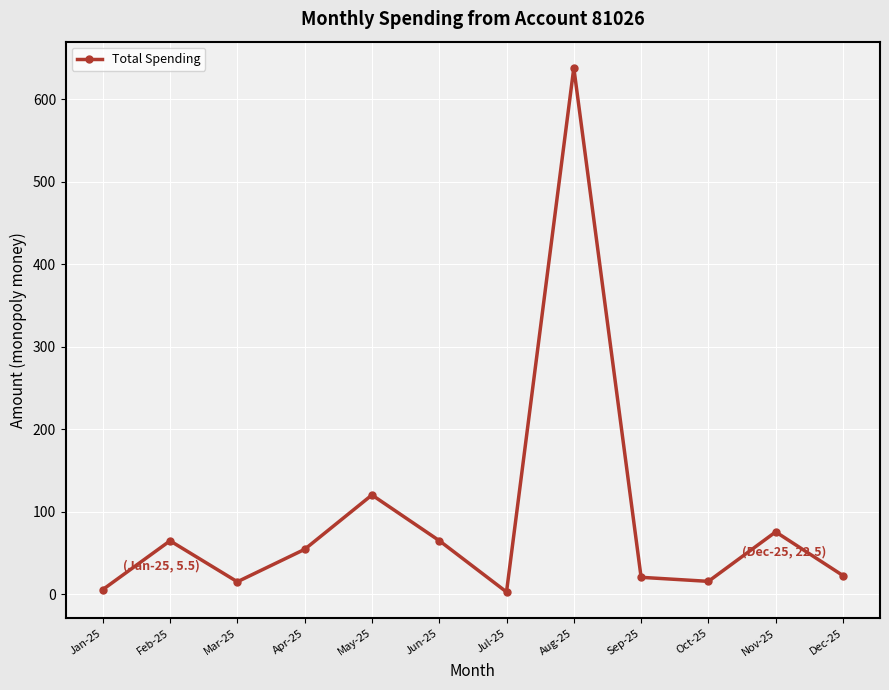

True or false: the data shows 20.4 at Sep-25.

True